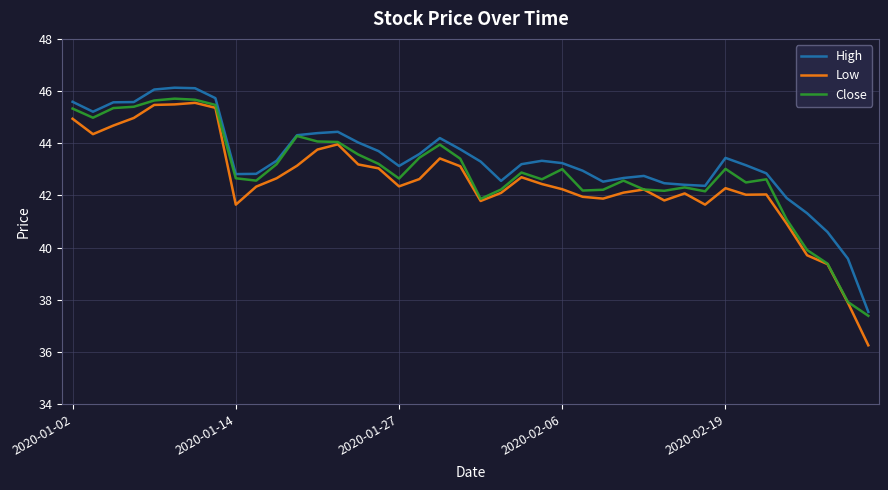

How many lines are shown in the chart?

3